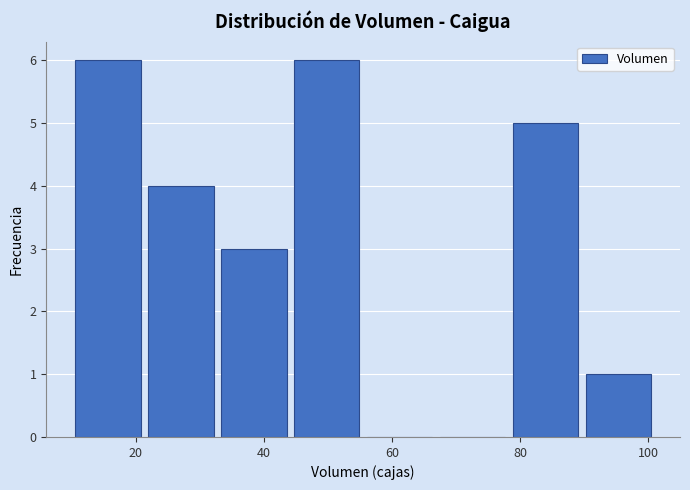

How tall is the bar that spans 22 to 32 on the x-axis? Neither the bar edges nor the heights are printed on the chart, so give them approximately, as read against the axes.

4